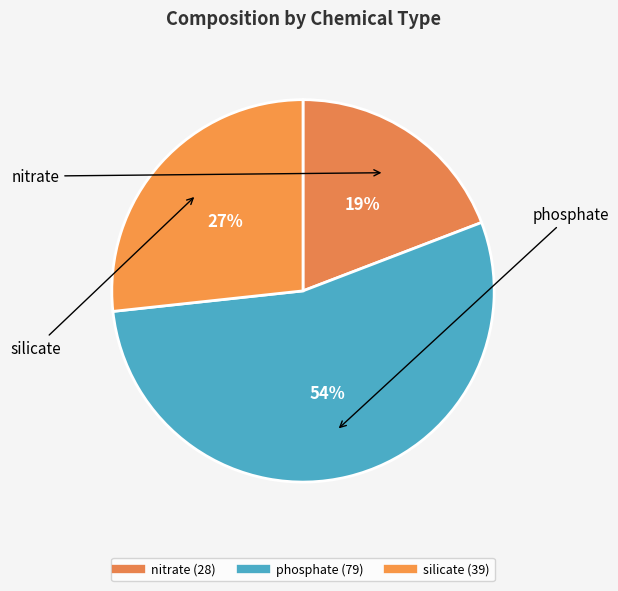

To the nearest percent, what percentage of the pie is nitrate?

19%